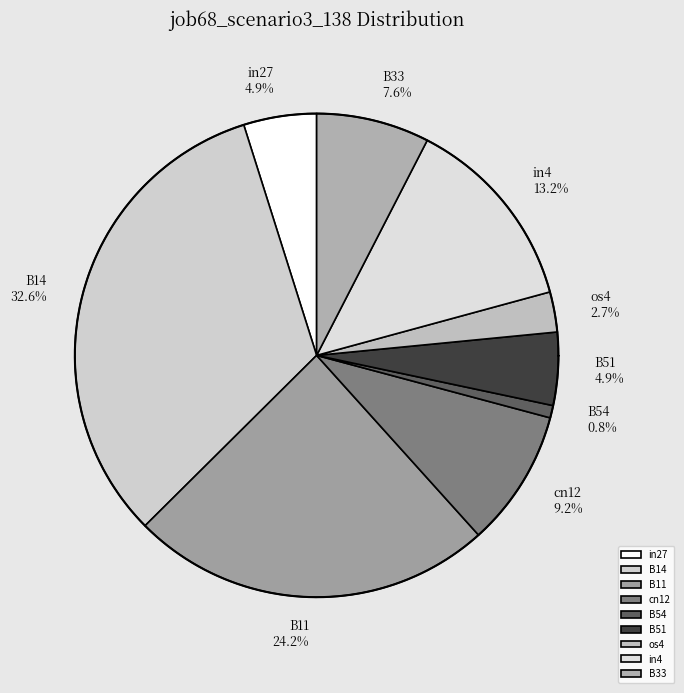

Does any single category account for the majority?

No